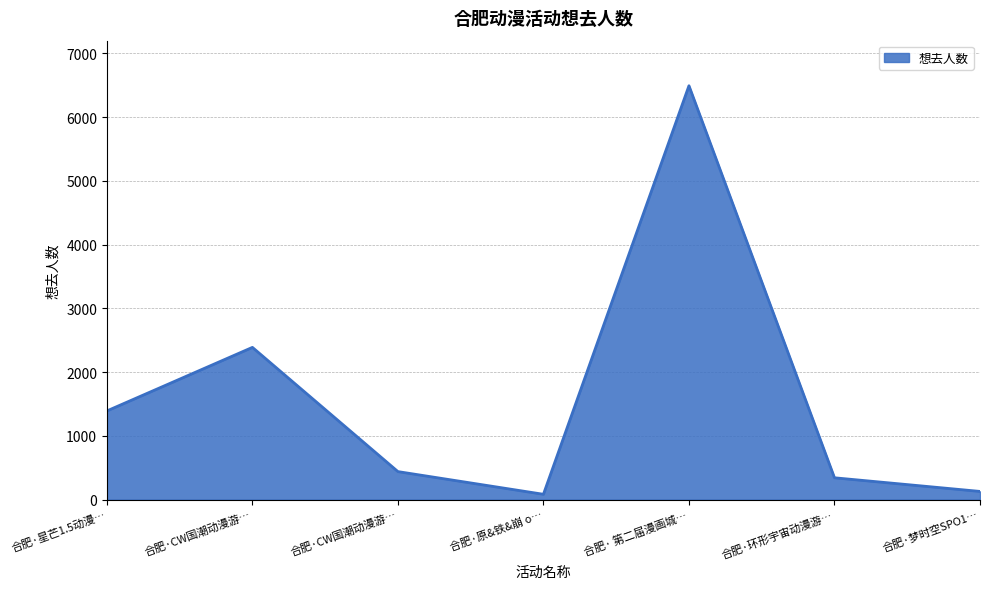

At which label is the value closest to 3288?

合肥·CW国潮动漫游…